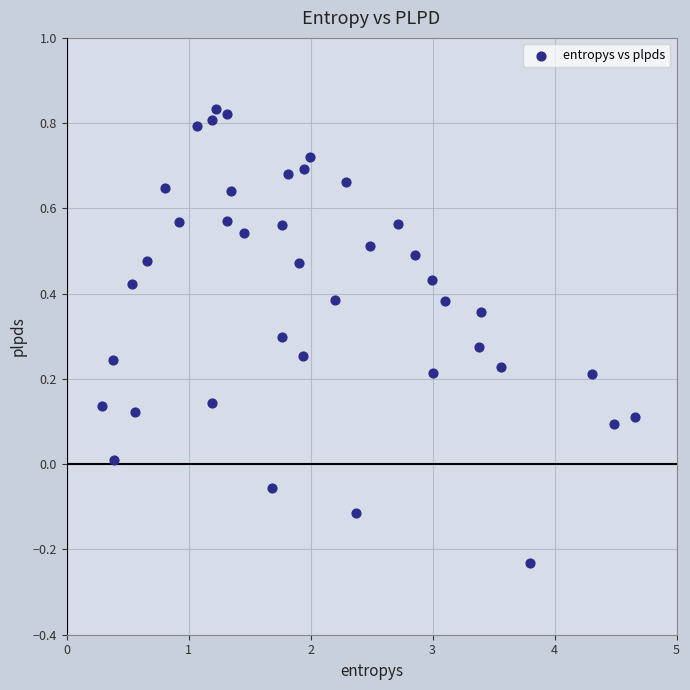

What is the range of Y values (max minus min)?

1.1